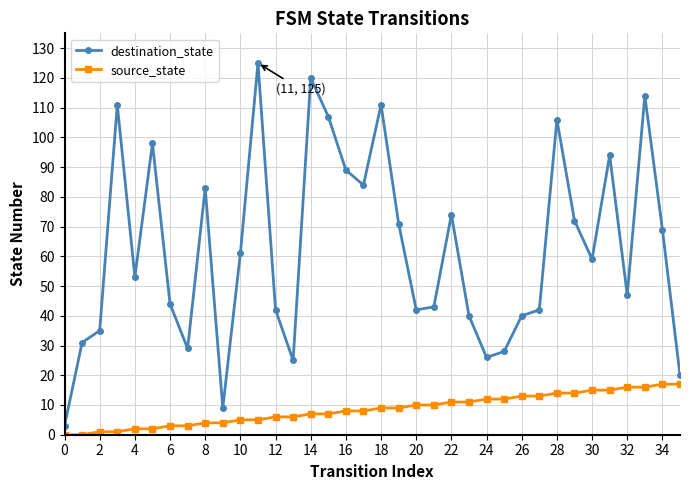

Which series has the largest range (max minus min)?

destination_state